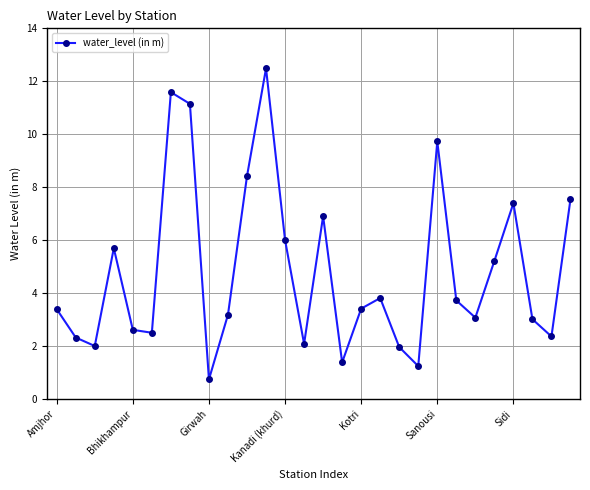

What is the smallest value displayed?

0.8